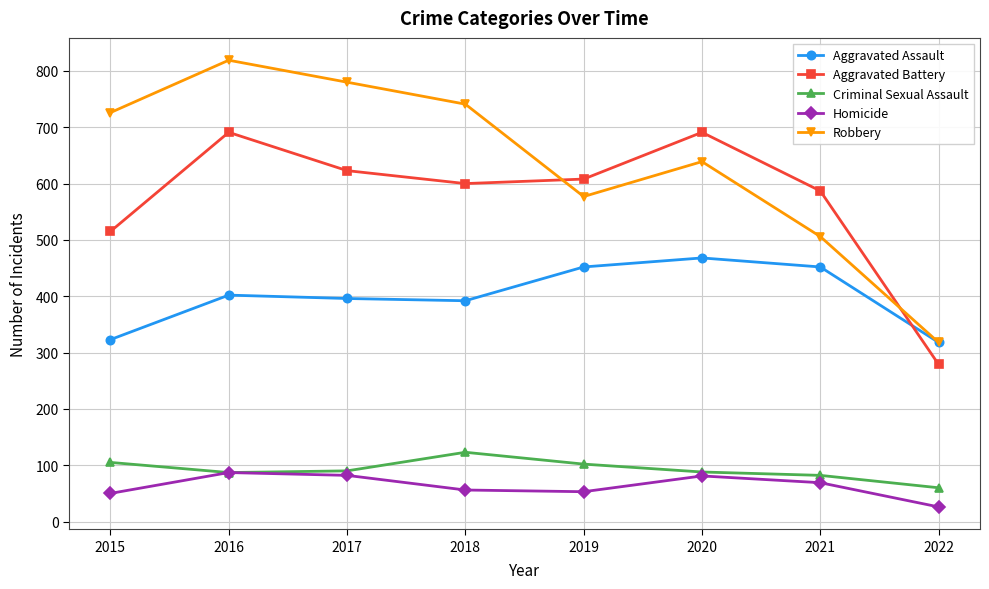

What is the spread (max minus min) of values at 2021?

518